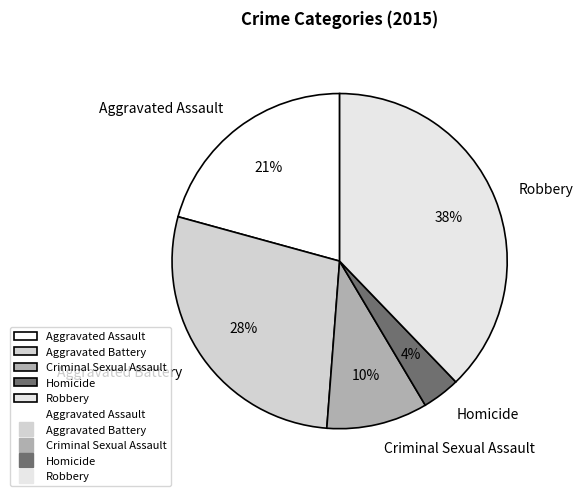

Does any single category account for the majority?

No